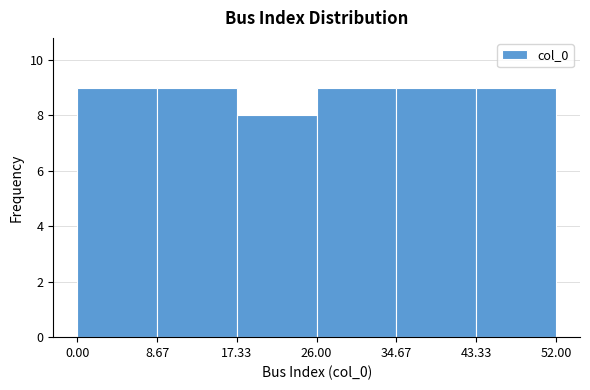

Reading left to right, list every bar in this chart as the range it spans on the x-axis followed by its height. The values are not printed on the chart, so give them approximately, as read against the axis.

0.00 to 8.67: 9
8.67 to 17.33: 9
17.33 to 26.00: 8
26.00 to 34.67: 9
34.67 to 43.33: 9
43.33 to 52.00: 9